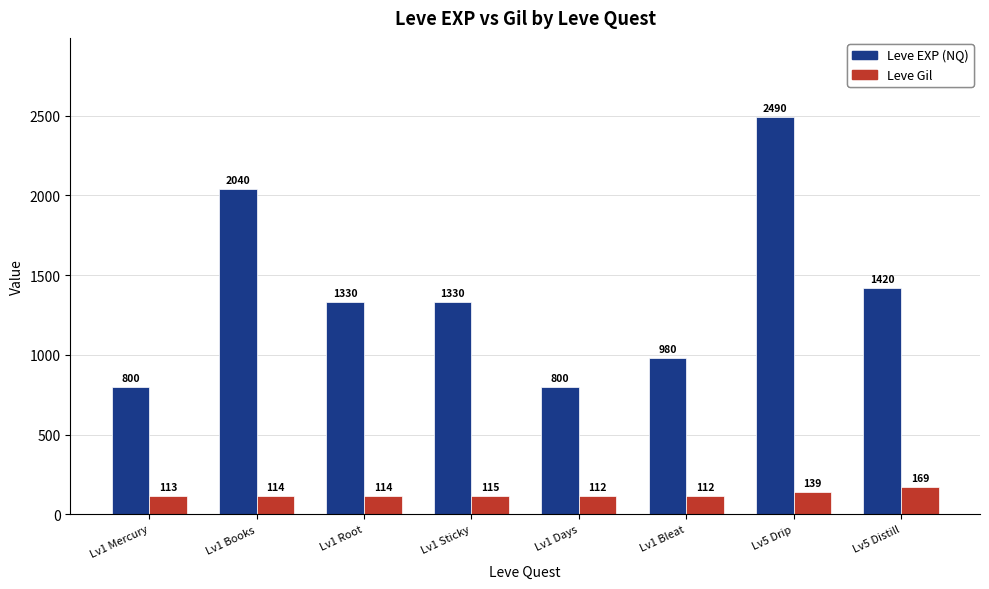

Which series has the largest total across all categories?

Leve EXP (NQ)